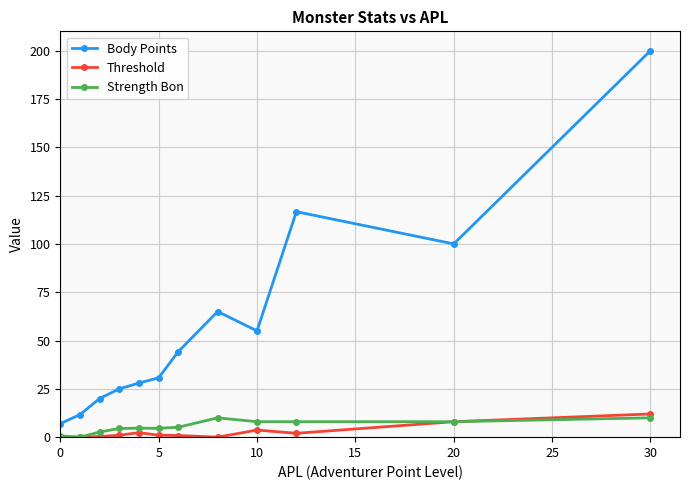

True or false: Body Points and Threshold cross at least once.

False